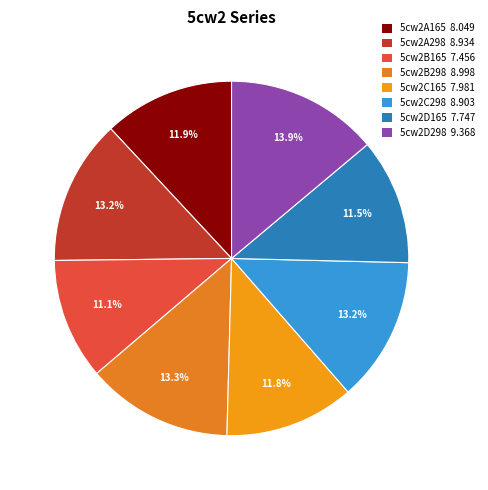

Does any single category account for the majority?

No